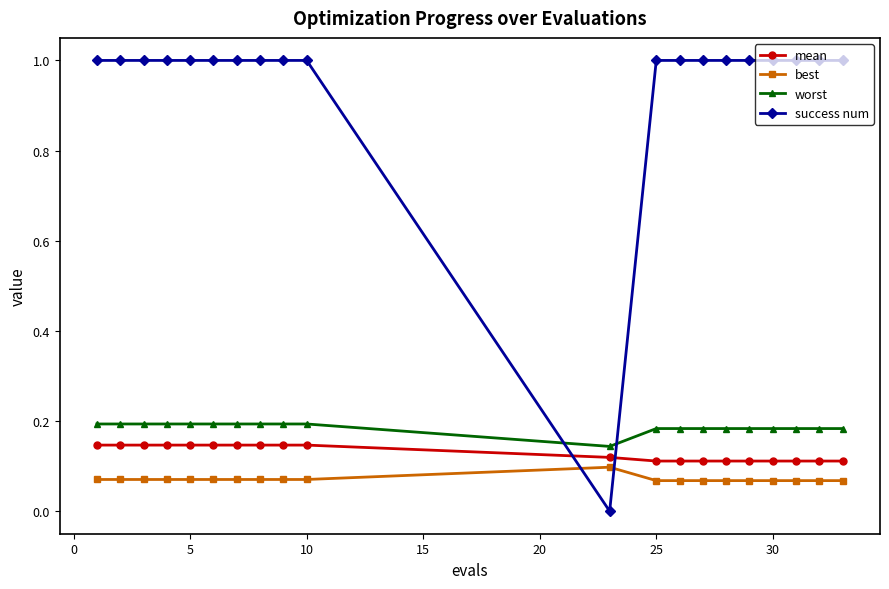

How many times do success num and mean cross each other?

2